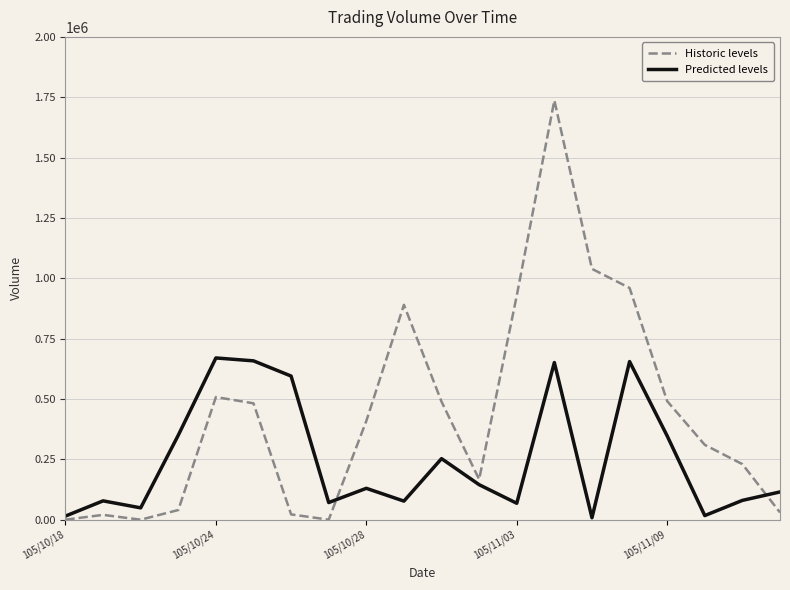

True or false: Predicted levels has more than 0 interior local peaks.

True